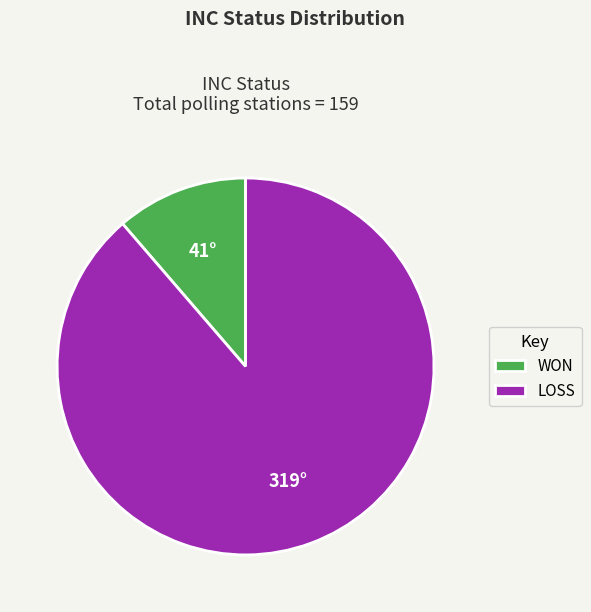

Count the number of slices in the pie.

2